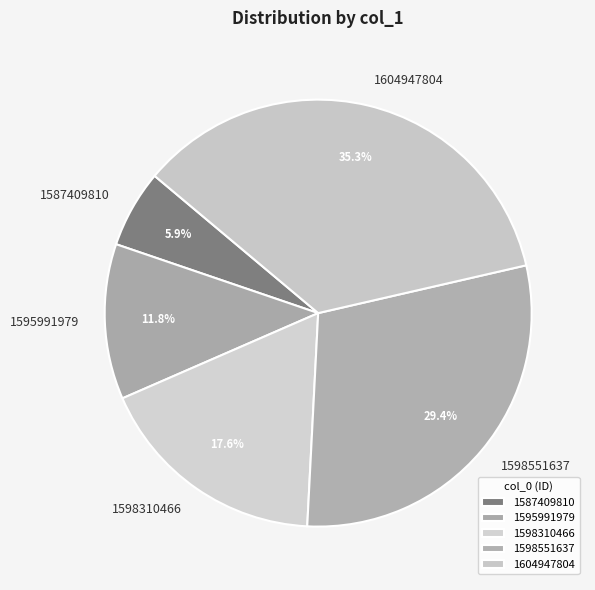

Combined, do 1604947804 and 1587409810 account for over 50%?

No